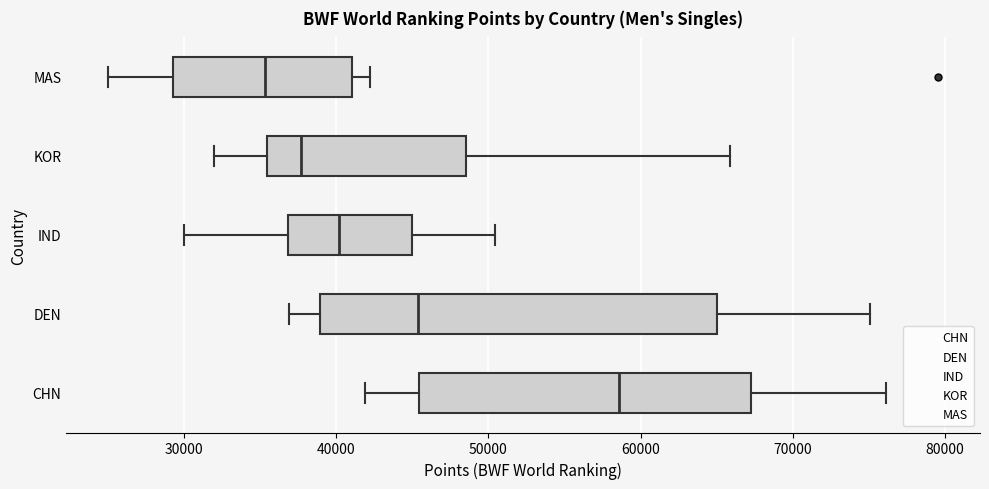

Reading bottom to top, read every box against the x-axis: the position of its median line, the range the box covers, and the ends of its whiskers. The values are not printed on the chart, so give them approximately, as read against the axis.

CHN: median 59000, box 45000 to 67000, whiskers 42000 to 76000
DEN: median 45000, box 39000 to 65000, whiskers 37000 to 75000
IND: median 40000, box 37000 to 45000, whiskers 30000 to 50000
KOR: median 38000, box 35000 to 49000, whiskers 32000 to 66000
MAS: median 35000, box 29000 to 41000, whiskers 25000 to 42000